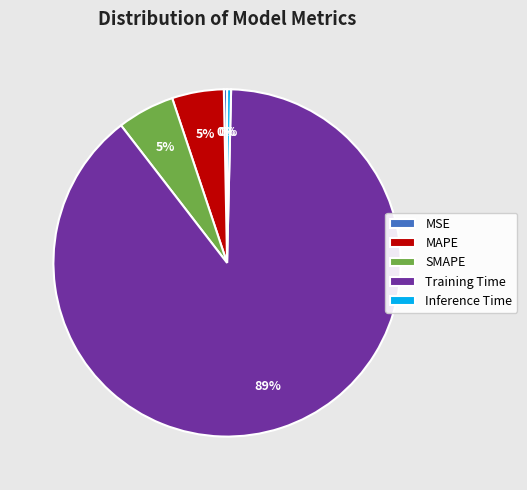

How many slices are in this pie chart?

5